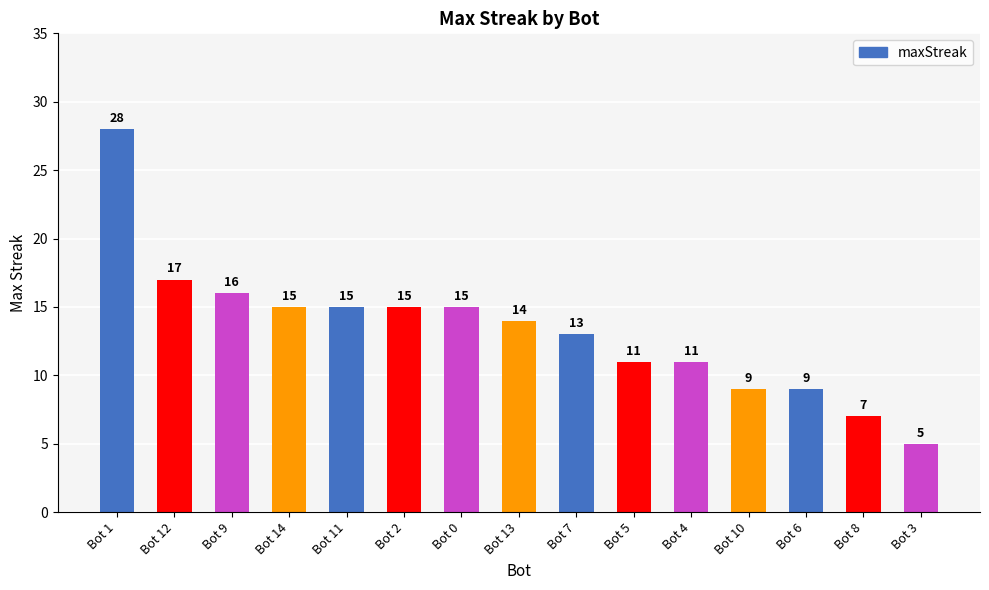

What position from the left is Bot 9?

3